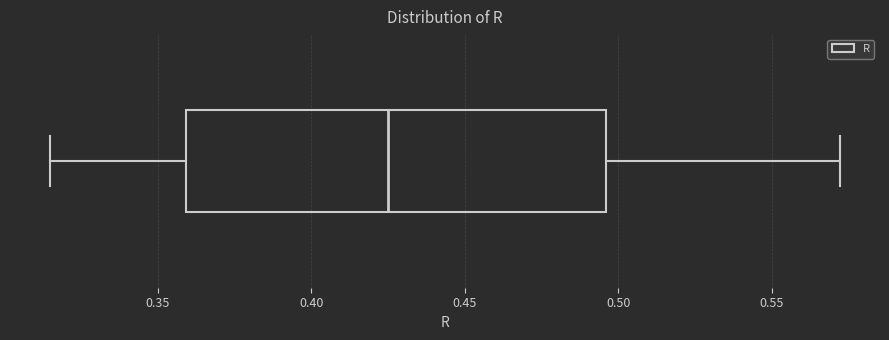

Transcribe this box plot: give where the median line is, the range the box spans, and where the two whiskers end, as read against the x-axis. The values are not printed on the chart, so give them approximately, as read against the axis.

median 0.425, box 0.360 to 0.495, whiskers 0.315 to 0.570